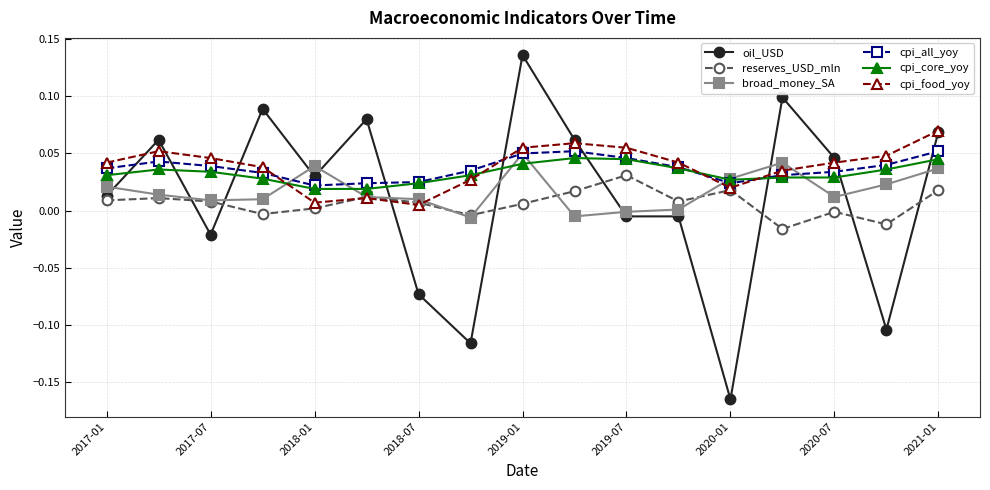

True or false: broad_money_SA has more than 1 interior local peaks.

True